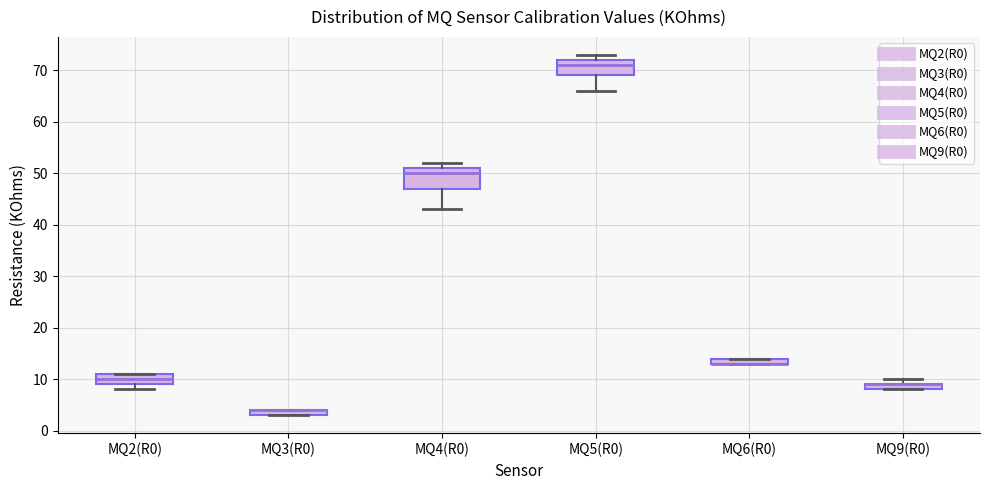

Comparing the boxes themselves (not the whiskers), which one is the tallest?

MQ4(R0)